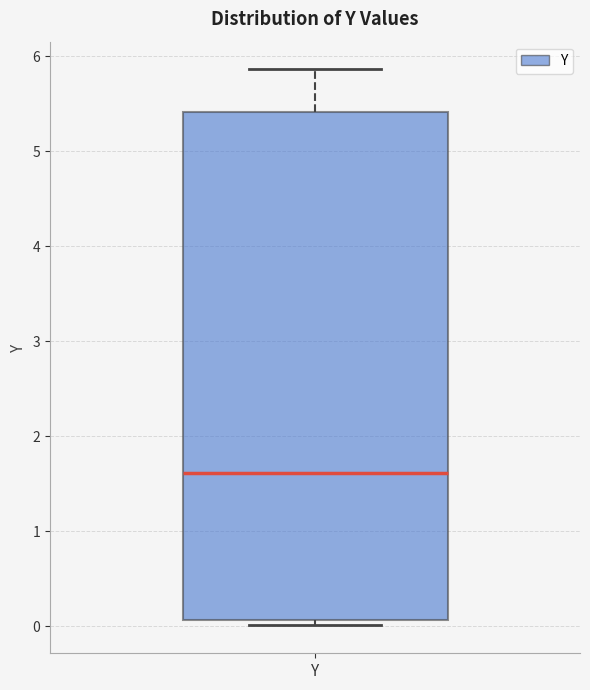

Transcribe this box plot: give where the median line is, the range the box spans, and where the two whiskers end, as read against the y-axis. The values are not printed on the chart, so give them approximately, as read against the axis.

median 1.6, box 0.1 to 5.4, whiskers 0.0 to 5.9